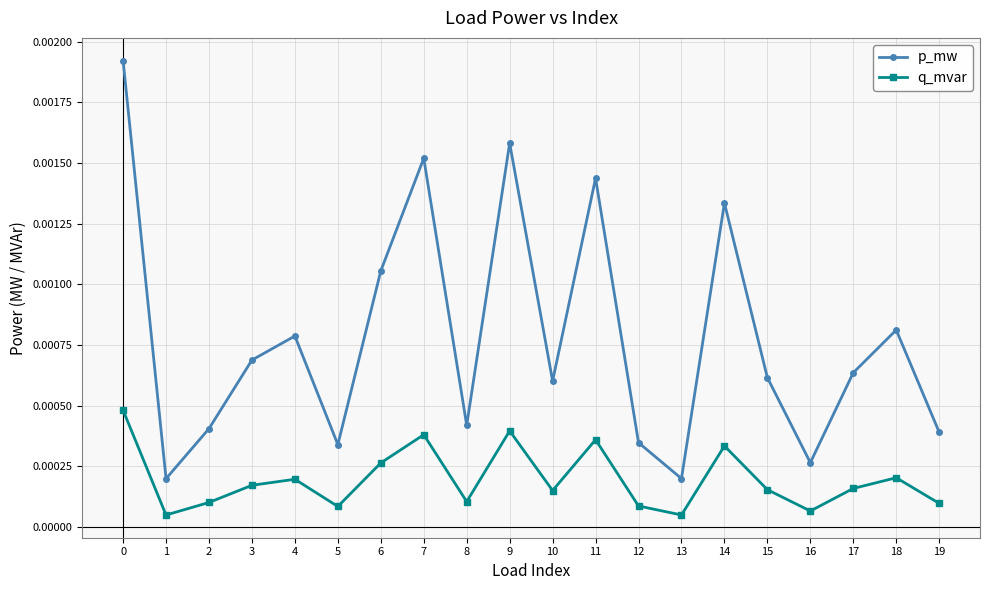

Count the q_mvar values in the range 0 to 1.

20